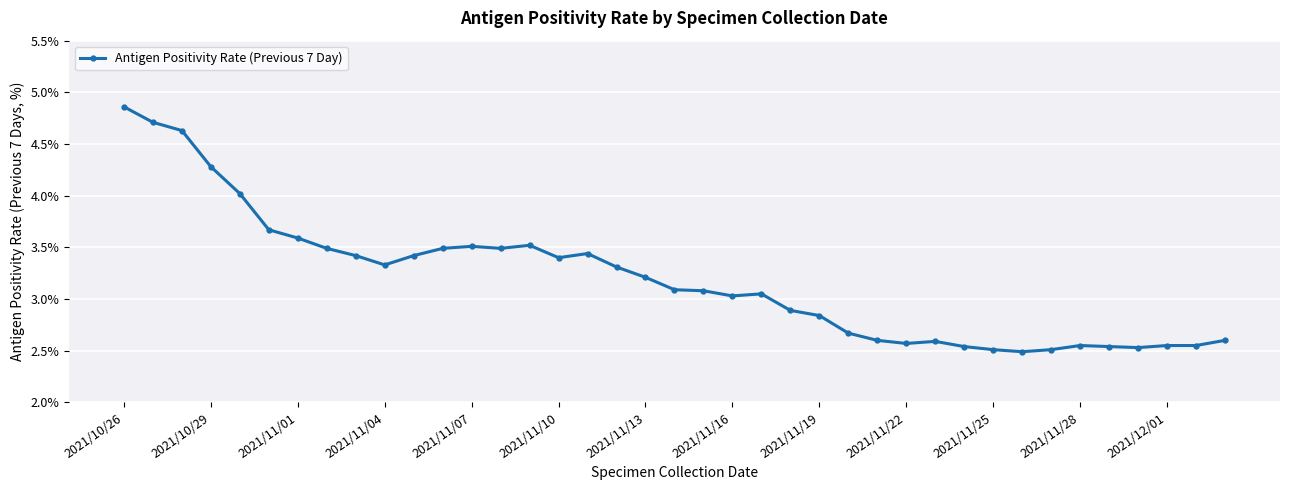

True or false: the data has more than 2 interior local peaks.

True